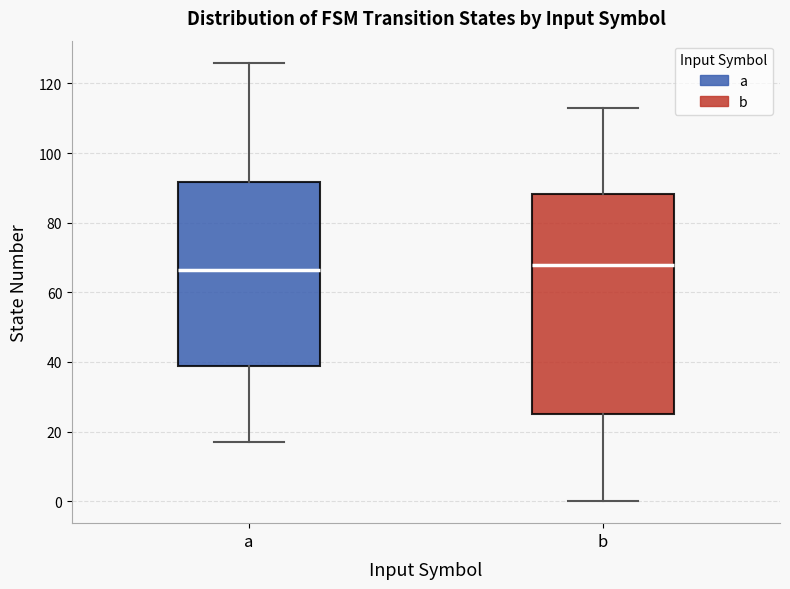

Which box is the tallest, from its lower edge to its upper edge?

b